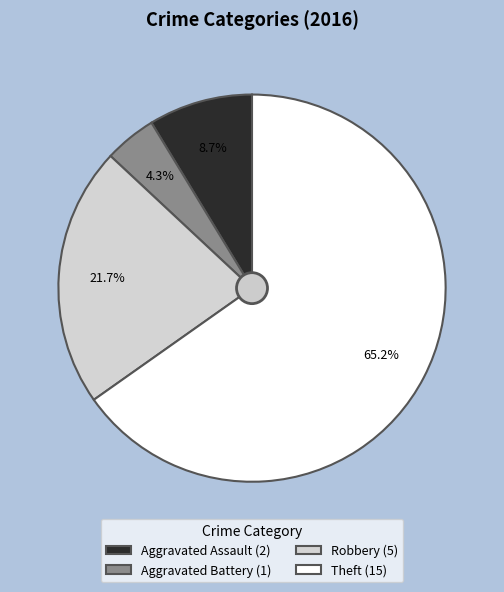

Which has a higher value, Robbery (5) or Theft (15)?

Theft (15)